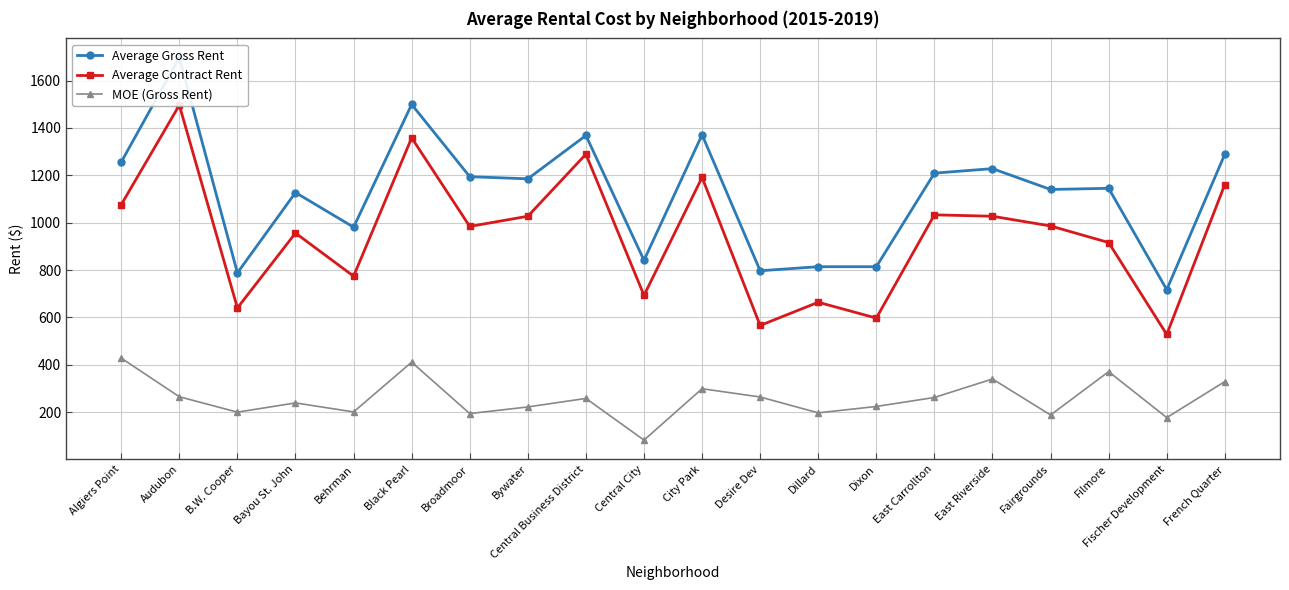

Is it true that Average Gross Rent equals 1381 at Behrman?

False